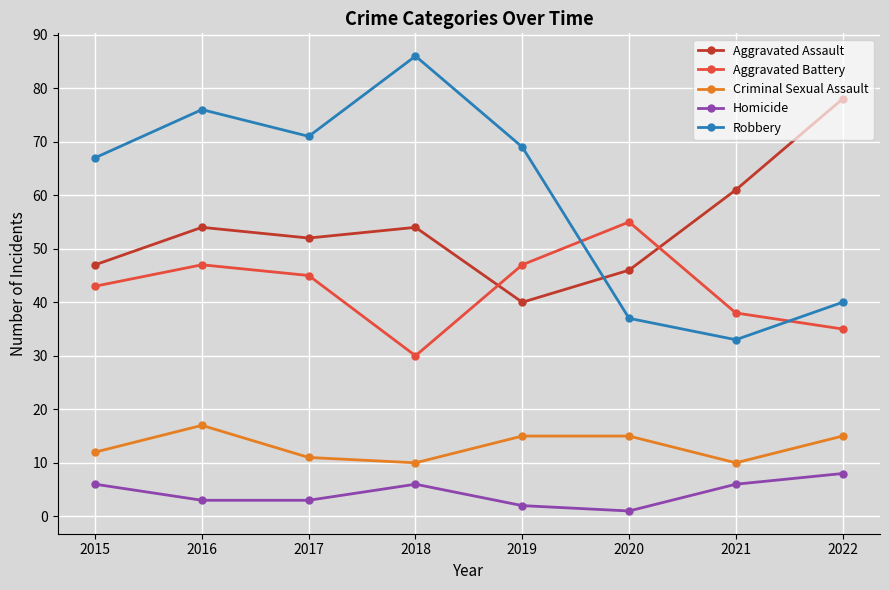

Which series changed the most between 2018 and 2021?

Robbery